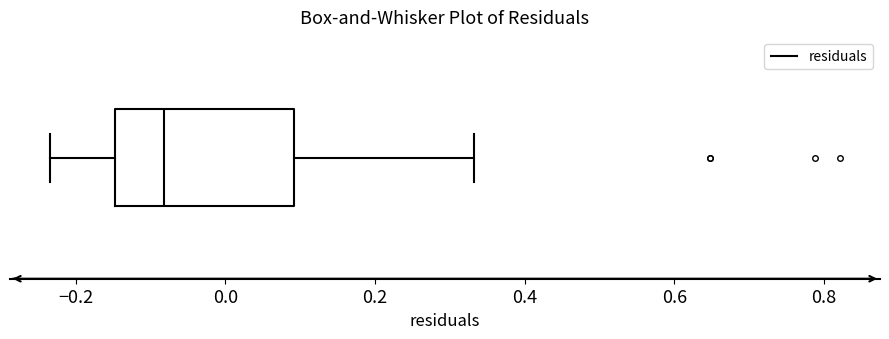

Read this box plot against the x-axis: the position of the median line, the range covered by the box, and the ends of both whiskers. The values are not printed on the chart, so give them approximately, as read against the axis.

median -0.08, box -0.14 to 0.10, whiskers -0.24 to 0.34